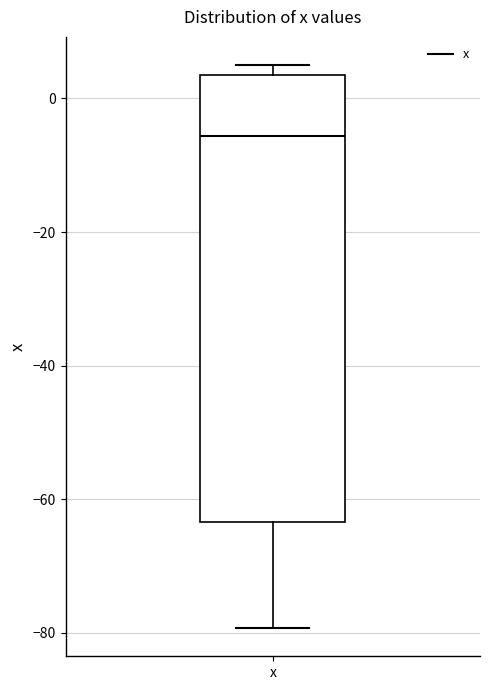

Read this box plot against the y-axis: the position of the median line, the range covered by the box, and the ends of both whiskers. The values are not printed on the chart, so give them approximately, as read against the axis.

median -6, box -64 to 4, whiskers -80 to 6